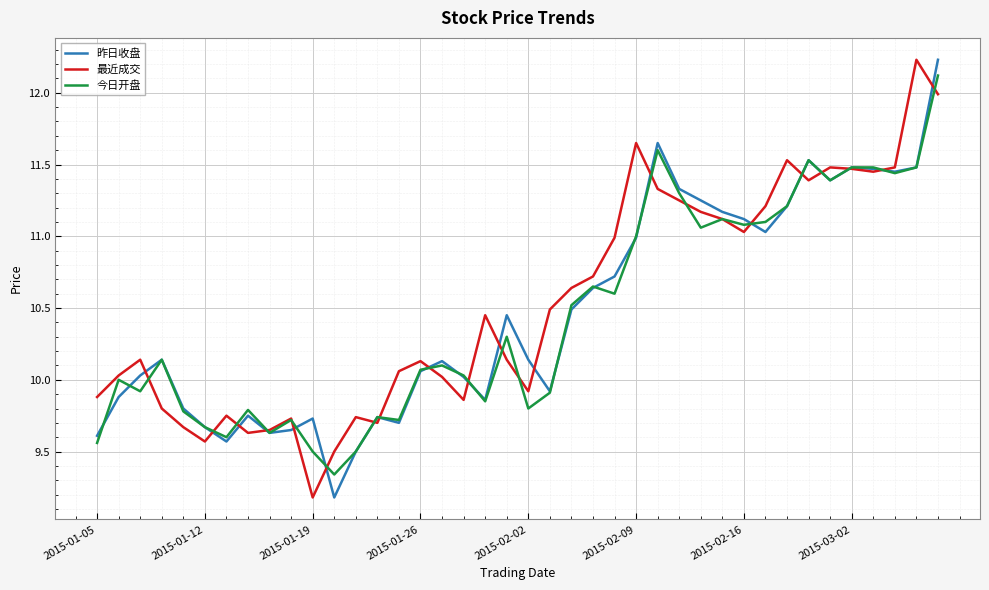

What is the maximum value shown in the chart?

12.2